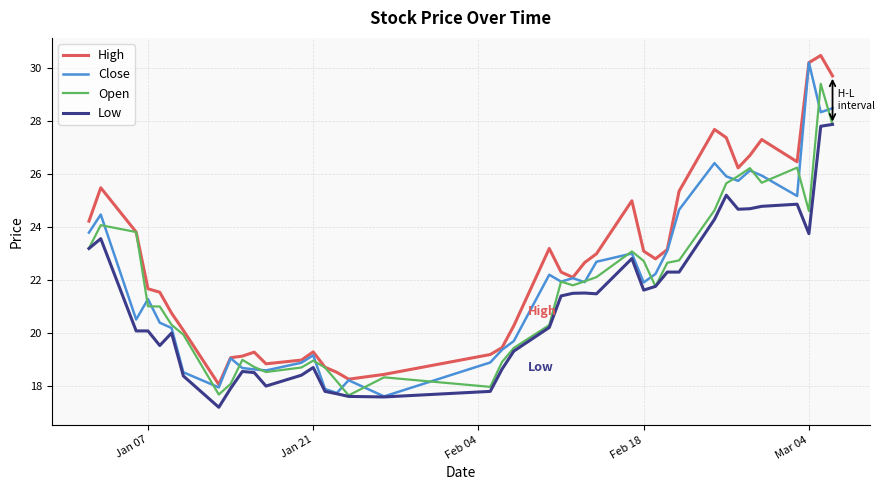

True or false: Low and High cross at least once.

False